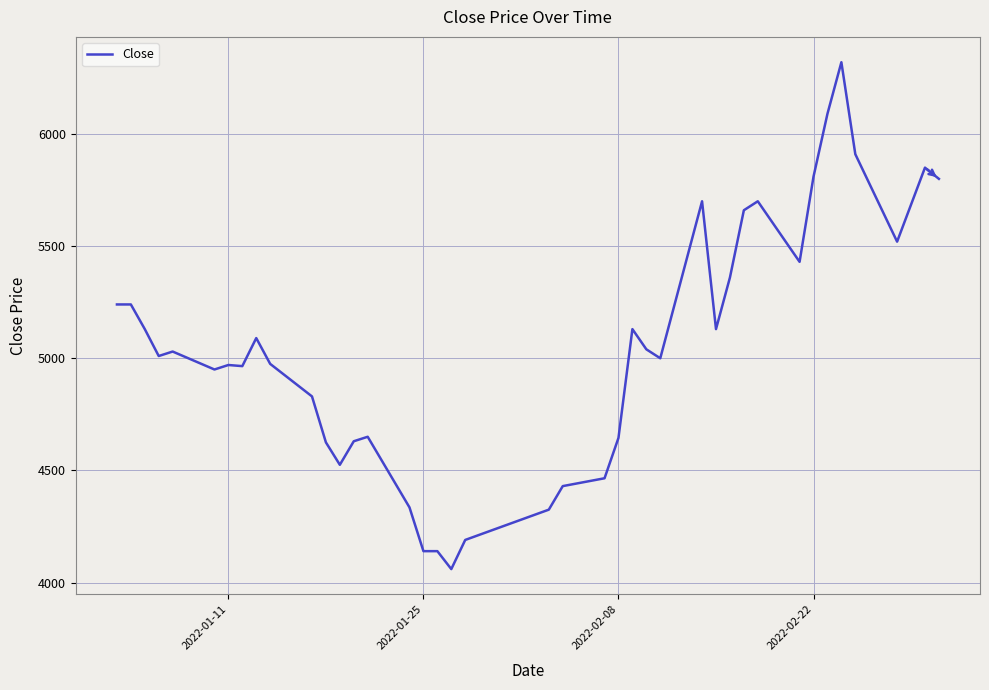

What is the minimum value shown in the chart?

4060